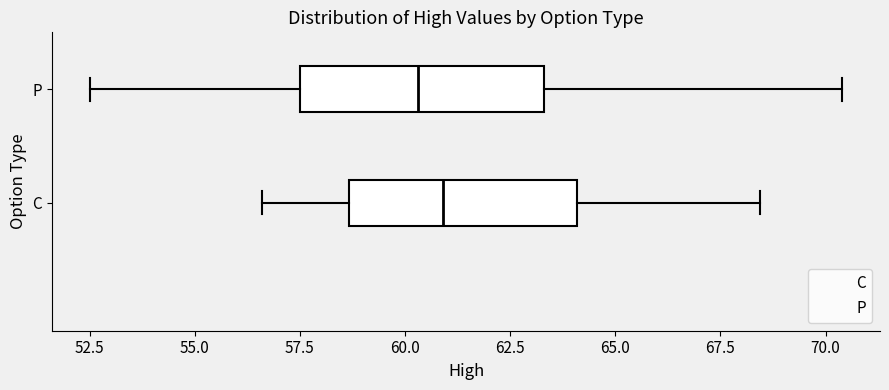

Where does the median line of the box for P sit on the x-axis? The values are not printed on the chart, so give them approximately, as read against the axis.

60.5